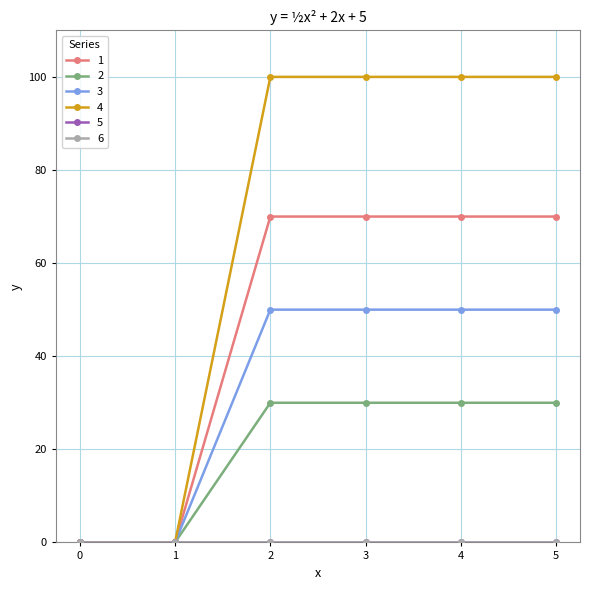

The value of 4 at 3 is 100. True or false?

True